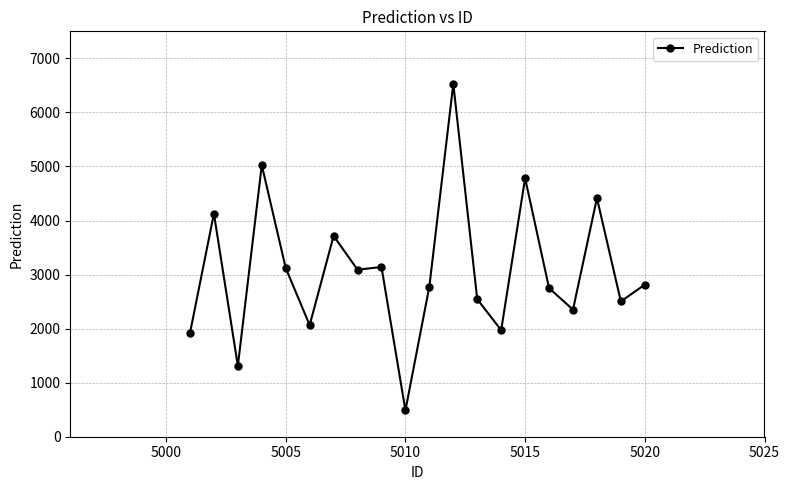

True or false: the data has more than 2 interior local peaks.

True